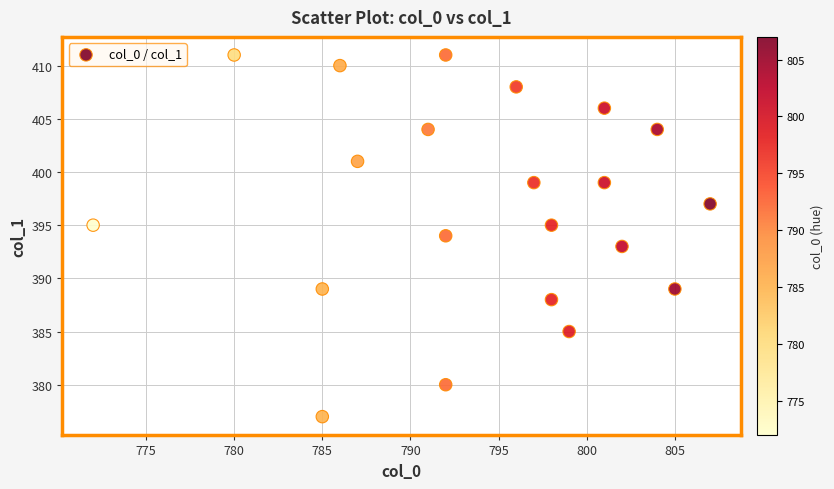

What is the range of X values (max minus min)?

35